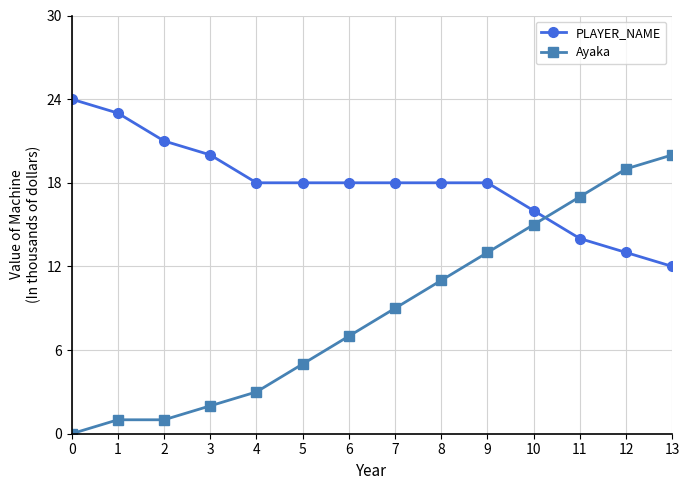

What is the average value of the PLAYER_NAME series?

18